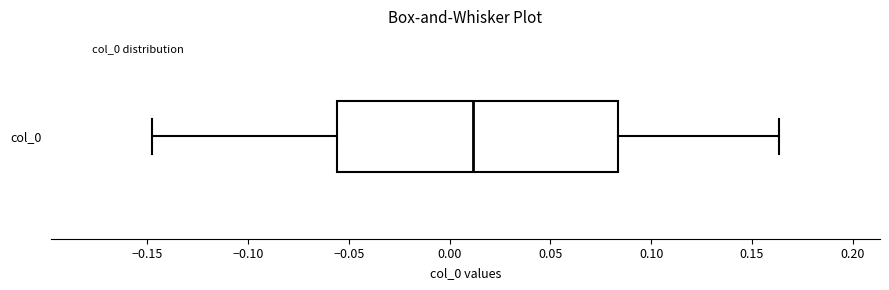

Read this box plot against the x-axis: the position of the median line, the range covered by the box, and the ends of both whiskers. The values are not printed on the chart, so give them approximately, as read against the axis.

median 0.010, box -0.055 to 0.085, whiskers -0.150 to 0.165